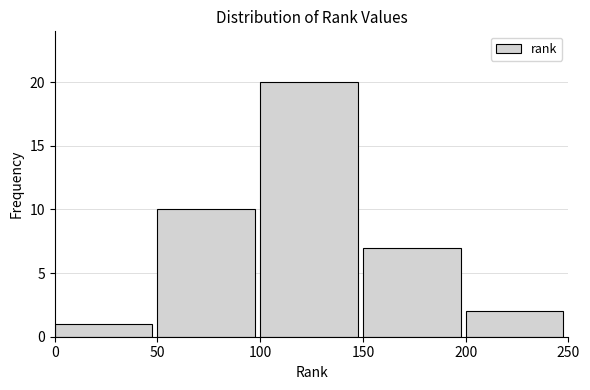

Reading left to right, transcribe this chart: for each bar, give the range it covers on the x-axis and its height. The values are not printed on the chart, so give them approximately, as read against the axis.

0 to 50: 1
50 to 100: 10
100 to 150: 20
150 to 200: 7
200 to 250: 2